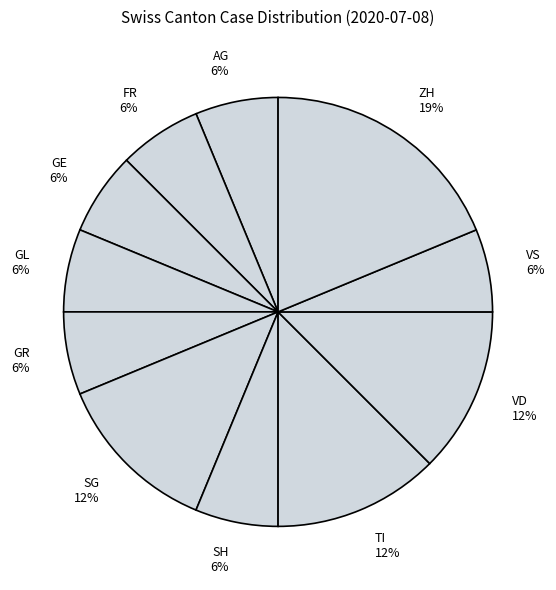

What is the largest slice in the pie chart?

ZH 19%